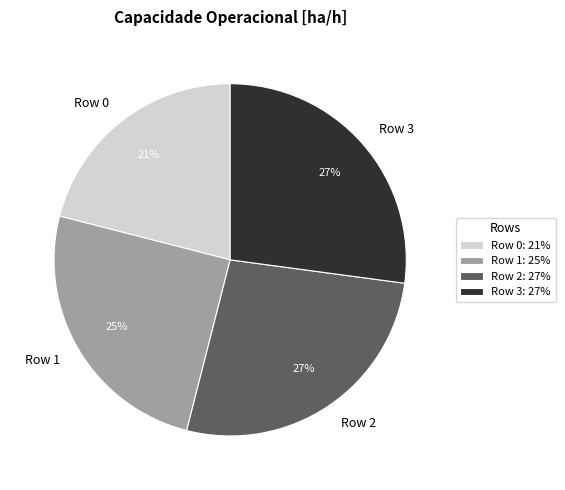

True or false: Row 2 accounts for 36% of the total.

False